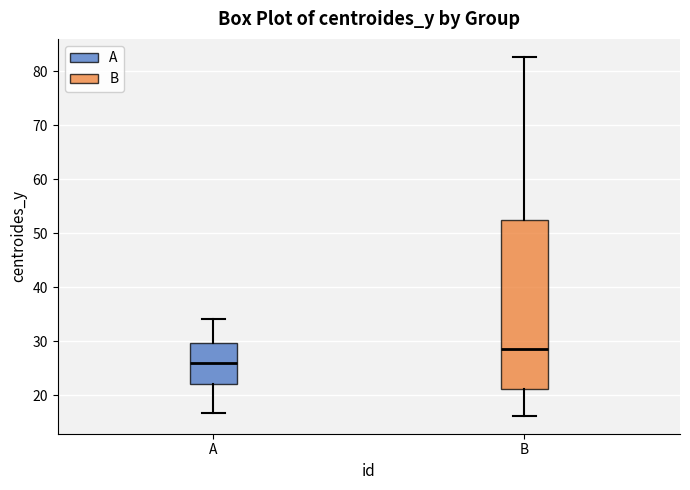

Reading left to right, transcribe this box plot: for each box, give where its median line is, the range the box spans, and where its two whiskers end, as read against the y-axis. The values are not printed on the chart, so give them approximately, as read against the axis.

A: median 26, box 22 to 30, whiskers 17 to 34
B: median 29, box 21 to 53, whiskers 16 to 83